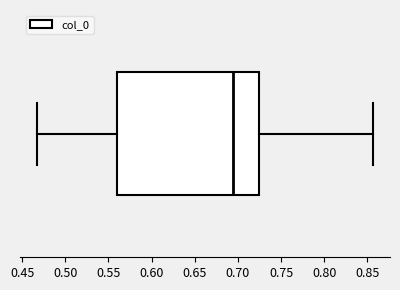

Where is the left edge of the box on the x-axis? The values are not printed on the chart, so give them approximately, as read against the axis.

0.560